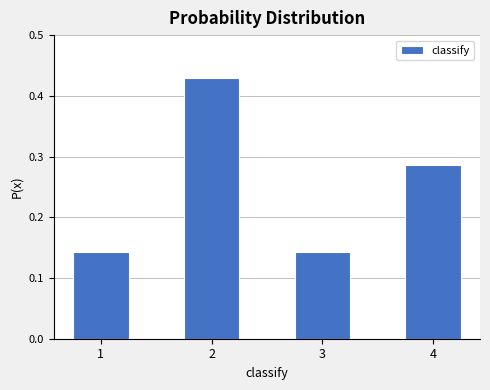

How many values are between 0 and 1?

4